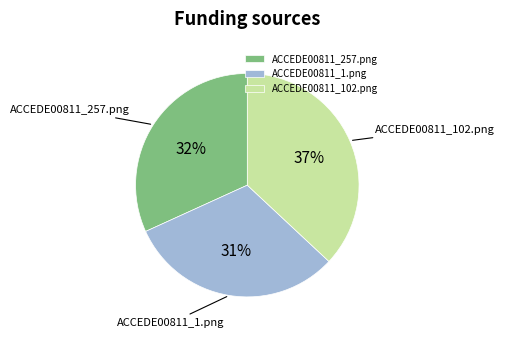

Is the sum of ACCEDE00811_1.png and ACCEDE00811_102.png greater than half?

Yes